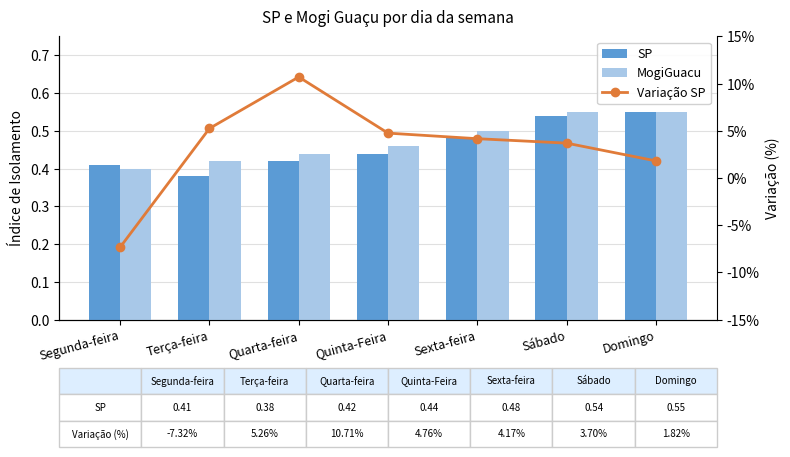

The MogiGuacu series shows 0.6 at Sábado. True or false?

True